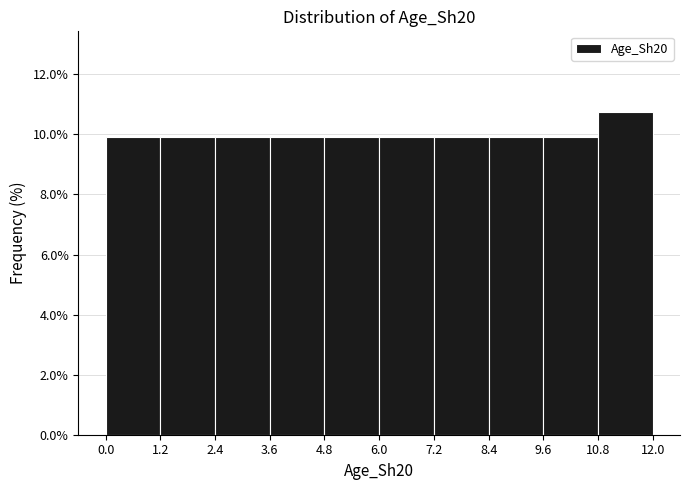

How tall is the bar that spans 9.6 to 10.8 on the x-axis? The values are not printed on the chart, so give them approximately, as read against the axis.

10.0